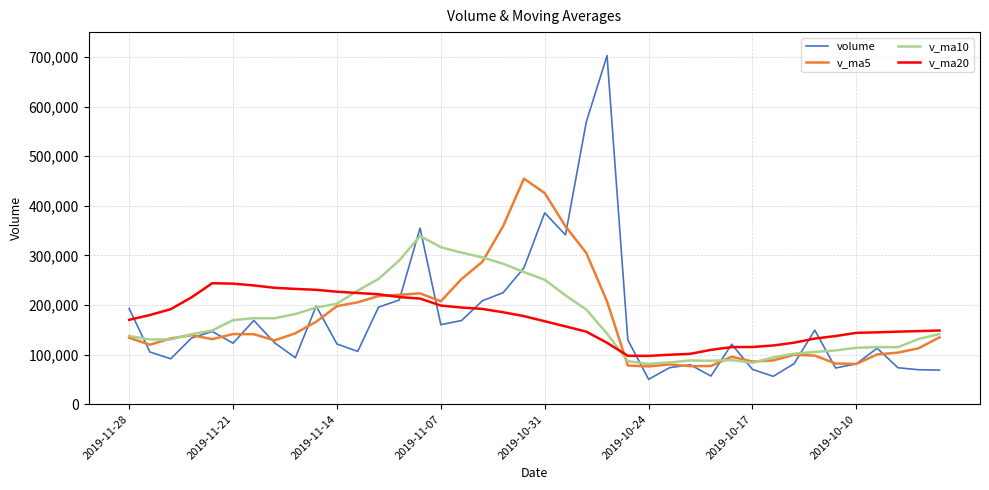

List the series in order of their overall mean, lowest first.

volume, v_ma5, v_ma10, v_ma20